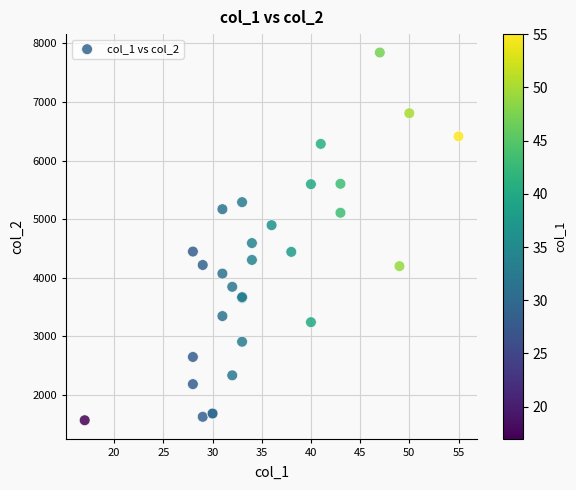

What Y value in the scatter plot is closest to 4705?

4591